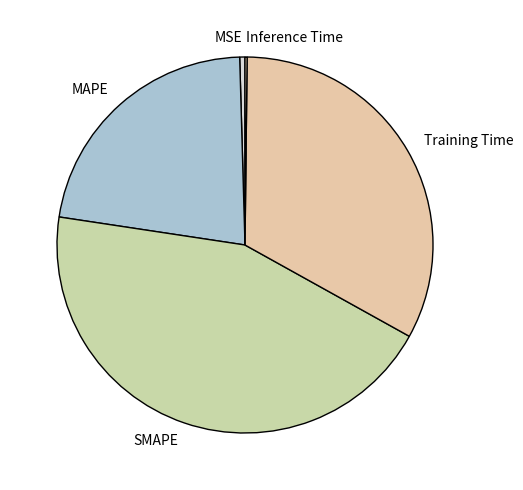

Is there any slice that represents more than half of the pie?

No